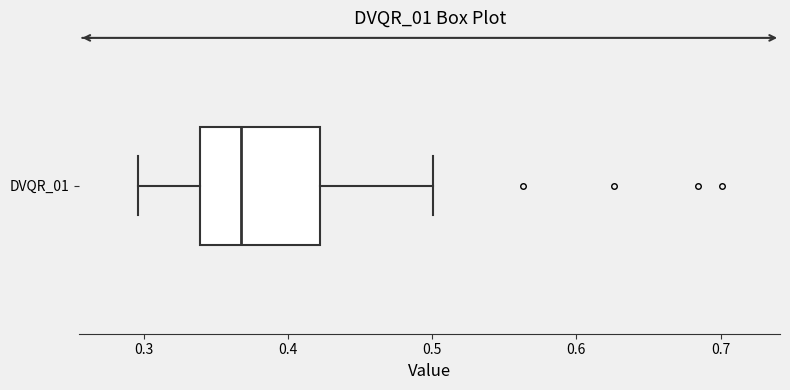

Where is the left edge of the box for DVQR_01 on the x-axis? The values are not printed on the chart, so give them approximately, as read against the axis.

0.34